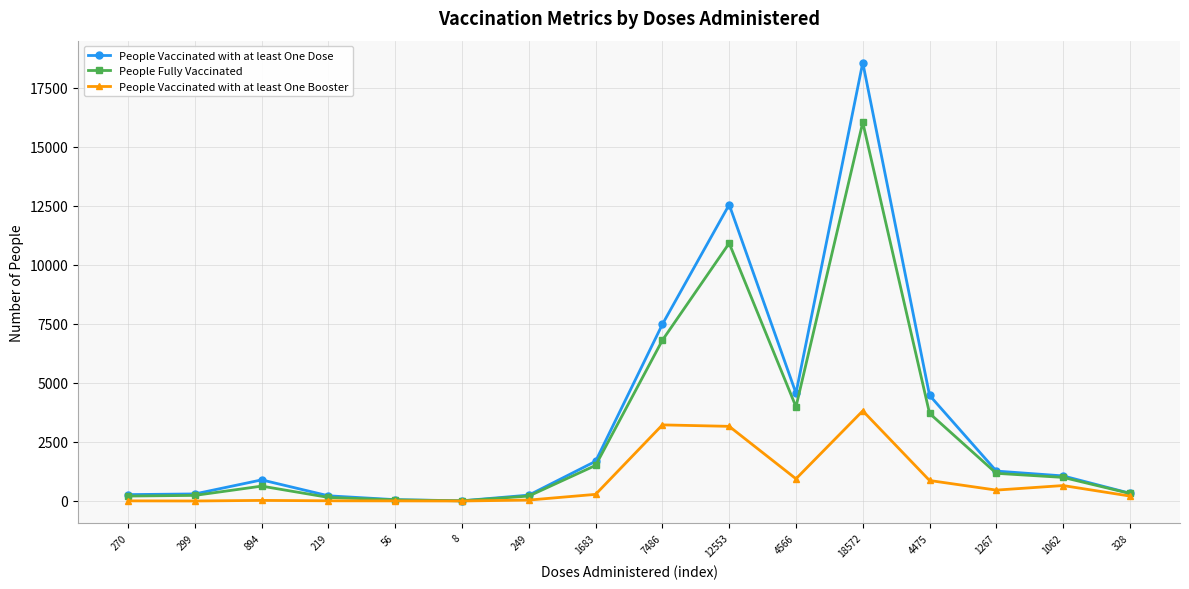

List the series in order of their peak value, highest first.

People Vaccinated with at least One Dose, People Fully Vaccinated, People Vaccinated with at least One Booster